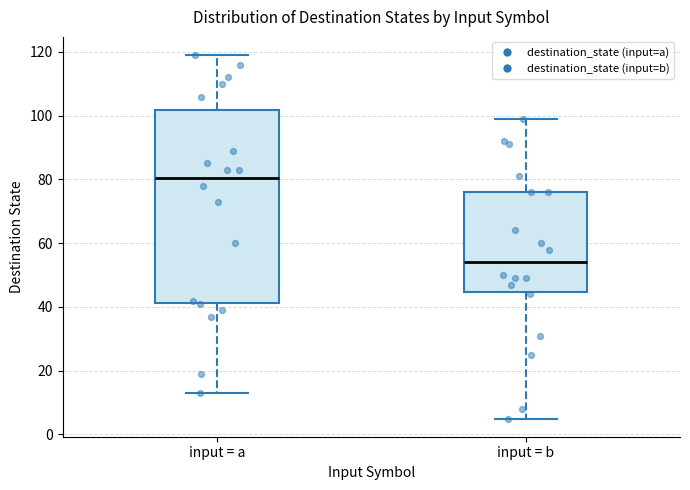

Which box is the tallest, from its lower edge to its upper edge?

input = a